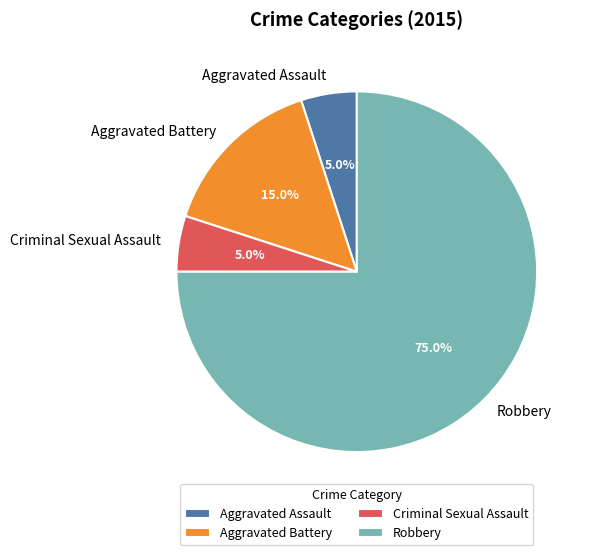

What is the largest slice in the pie chart?

Robbery